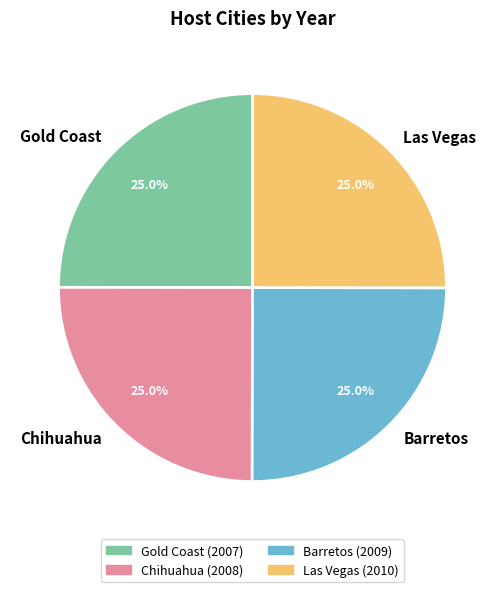

How many segments does this pie chart have?

4